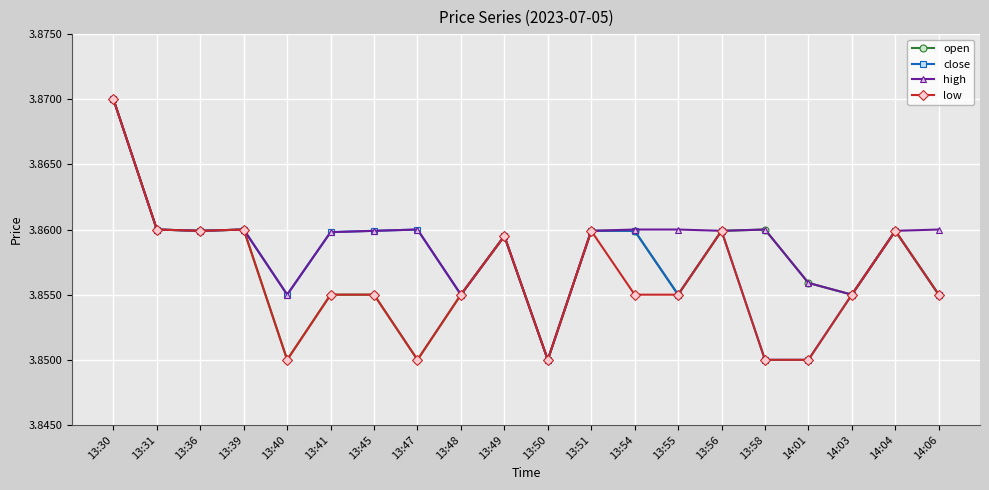

Is it true that low equals 5.8 at 13:31?

False